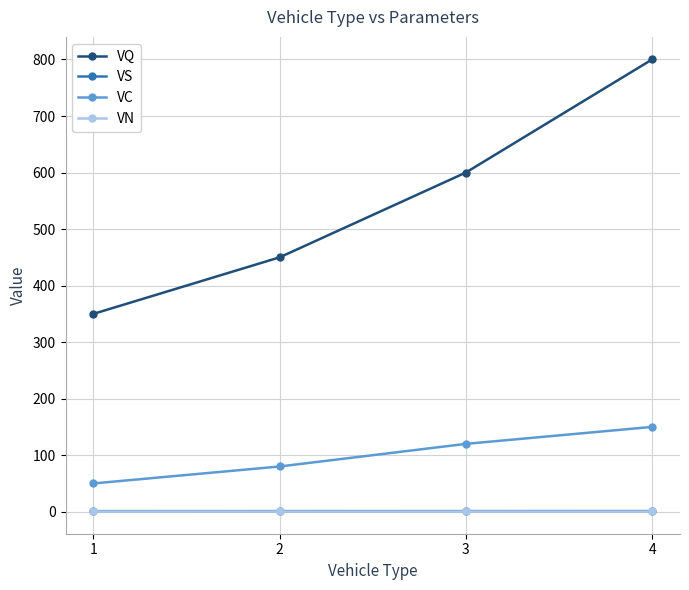

The VQ series shows 600.0 at 3. True or false?

True